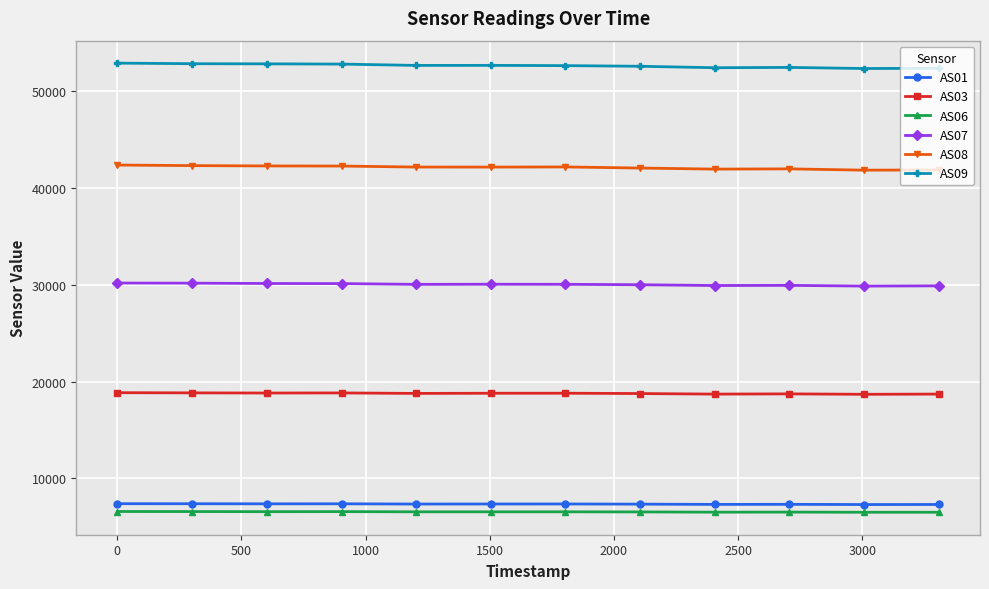

What is the sum of all AS01 values?

88270